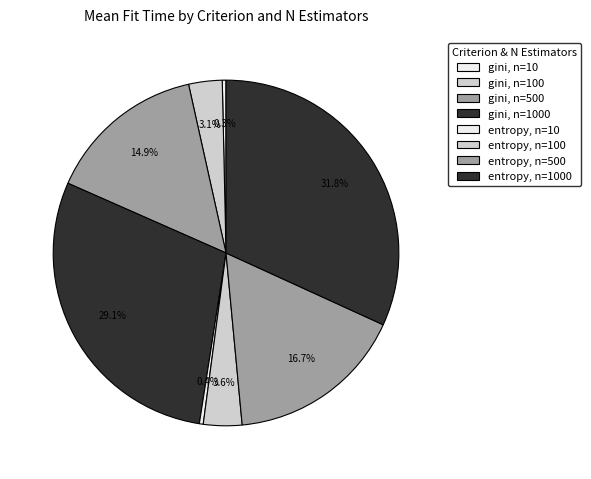

The gini, n=100 slice represents 3% of the pie. True or false?

True